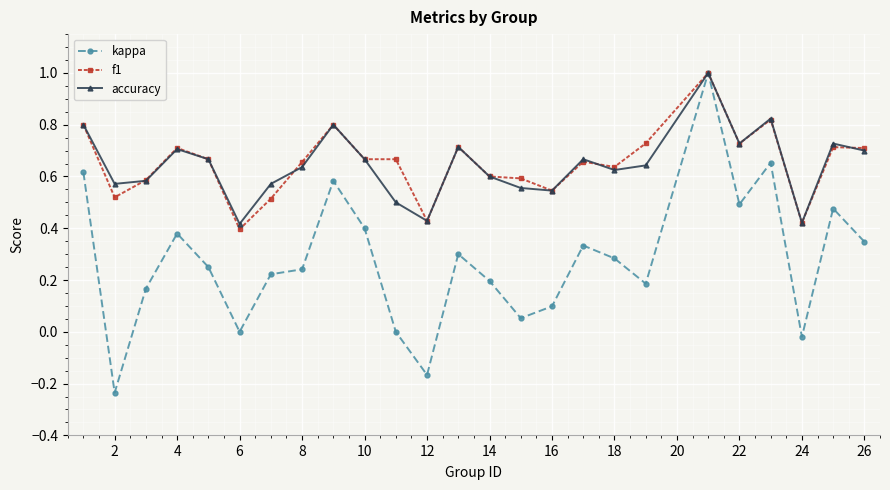

Which series has the widest spread of values?

kappa